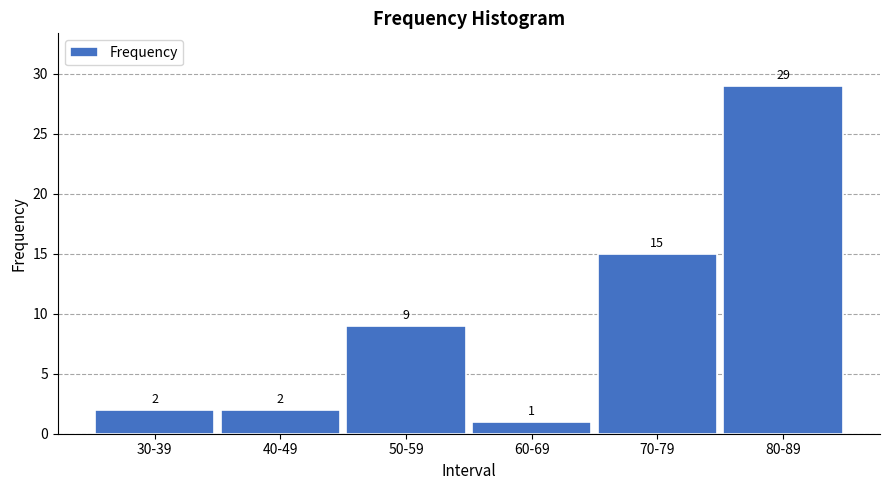

Reading left to right, list all the values displayed in this chart.

30-39=2	40-49=2	50-59=9	60-69=1	70-79=15	80-89=29